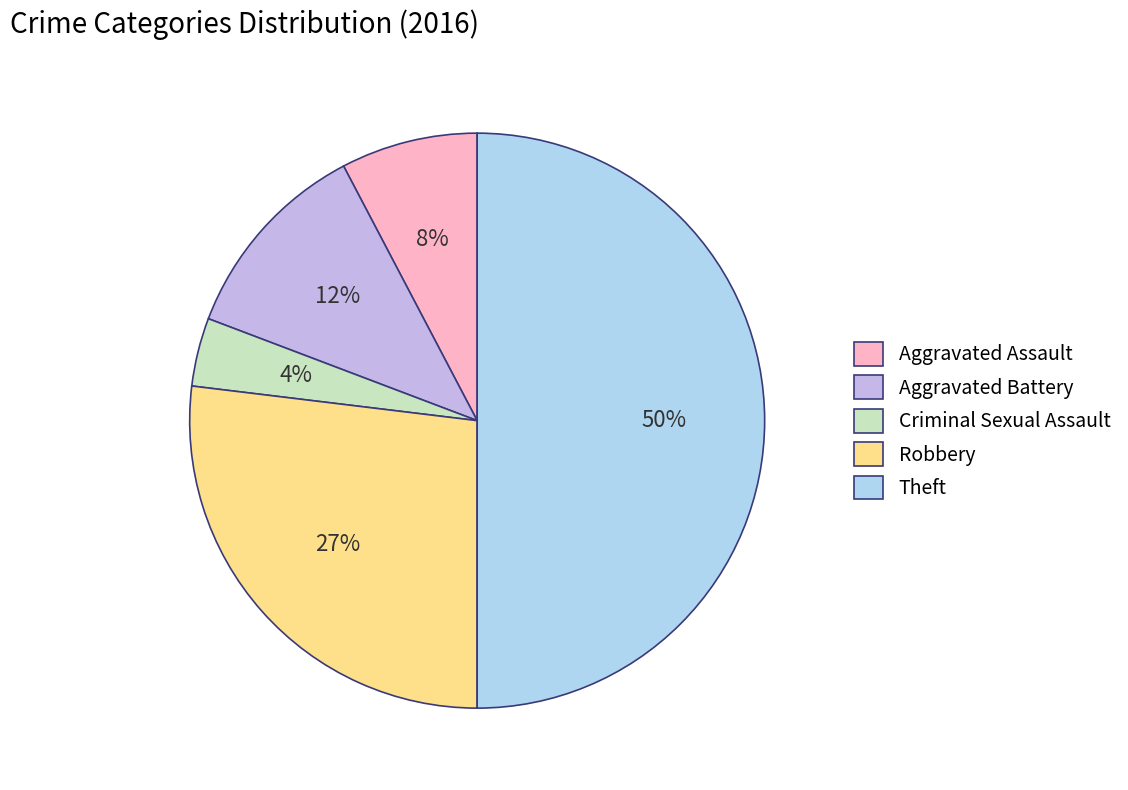

To the nearest percent, what is the combined percentage of Aggravated Assault and Aggravated Battery?

19%